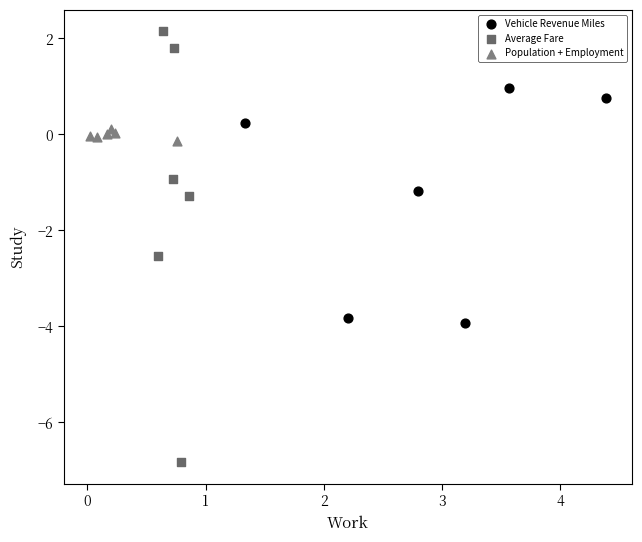

Which series reaches the minimum Y coordinate?

Average Fare